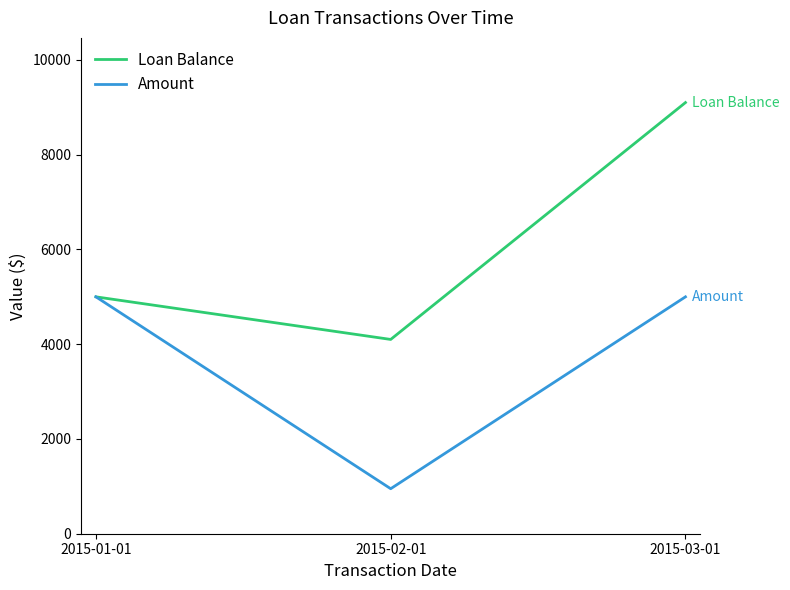

The Loan Balance series shows 4101.0 at 2015-02-01. True or false?

True